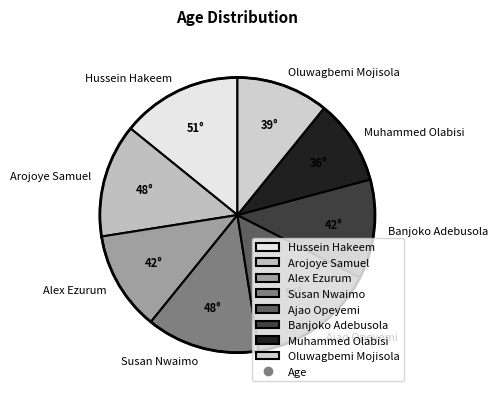

Do Susan Nwaimo and Alex Ezurum together represent more than half of the pie?

No